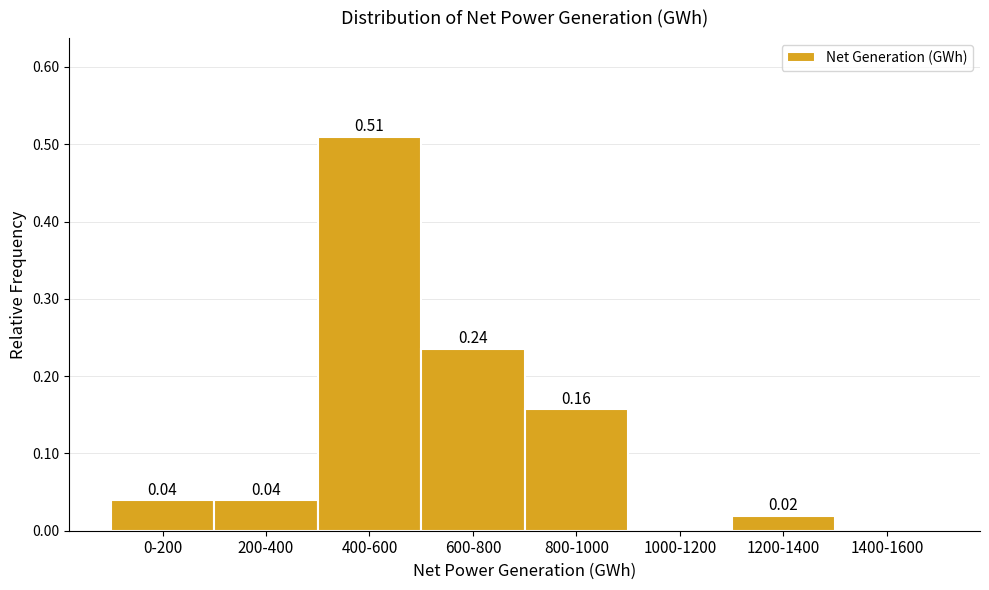

Which has a higher value, 0-200 or 400-600?

400-600